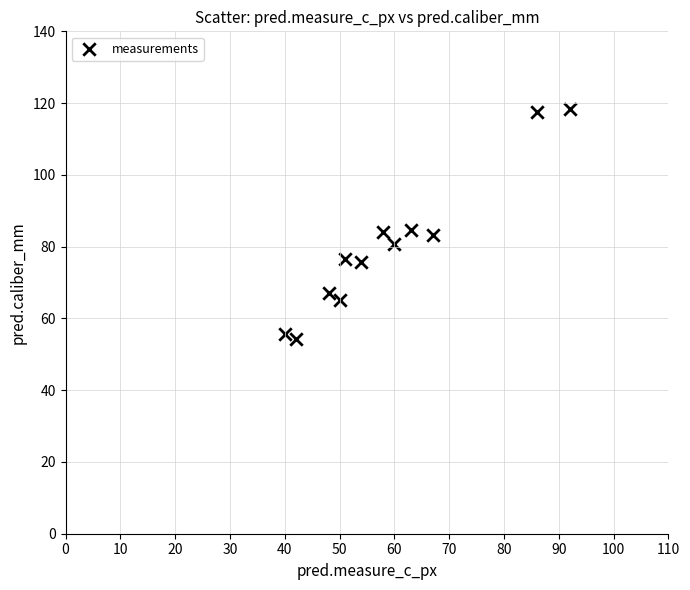

What is the average Y value?

80.3